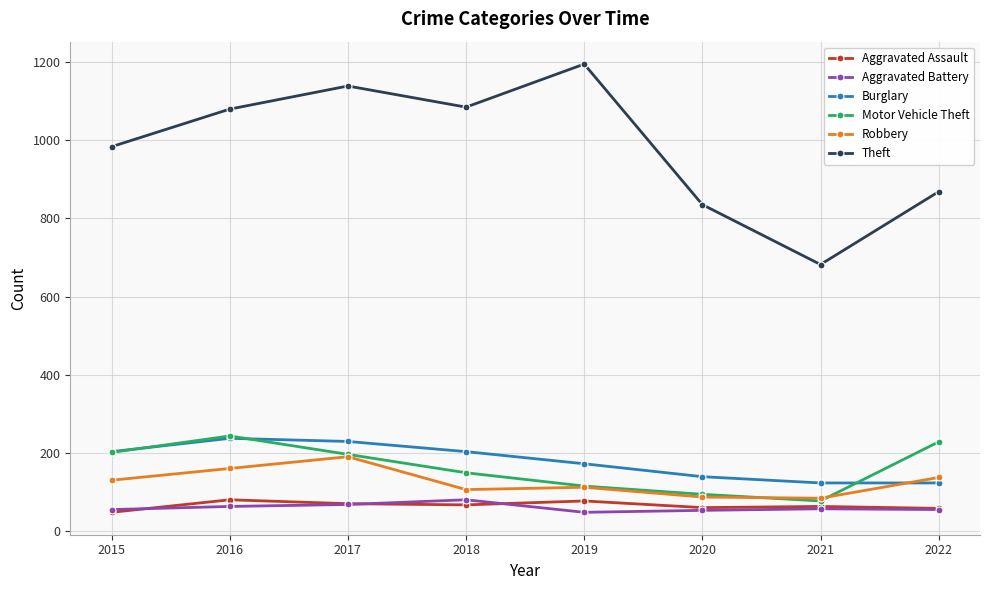

Which series has the largest range (max minus min)?

Theft